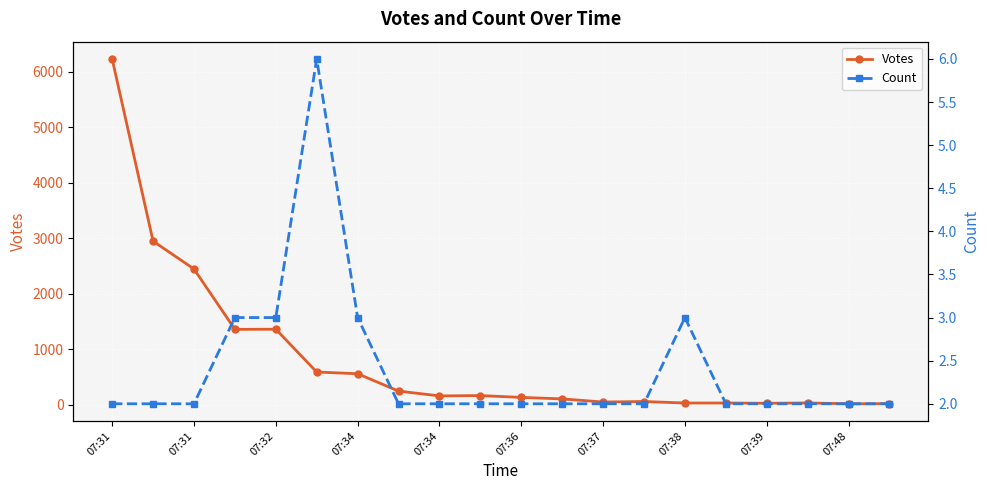

How many data points in Votes are less than 158?

10